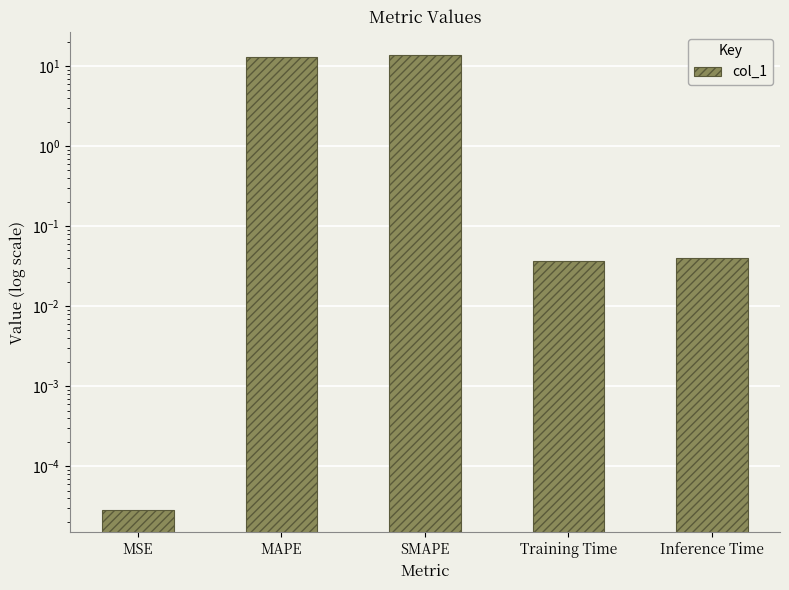

True or false: the data shows 0.0 at Inference Time.

False